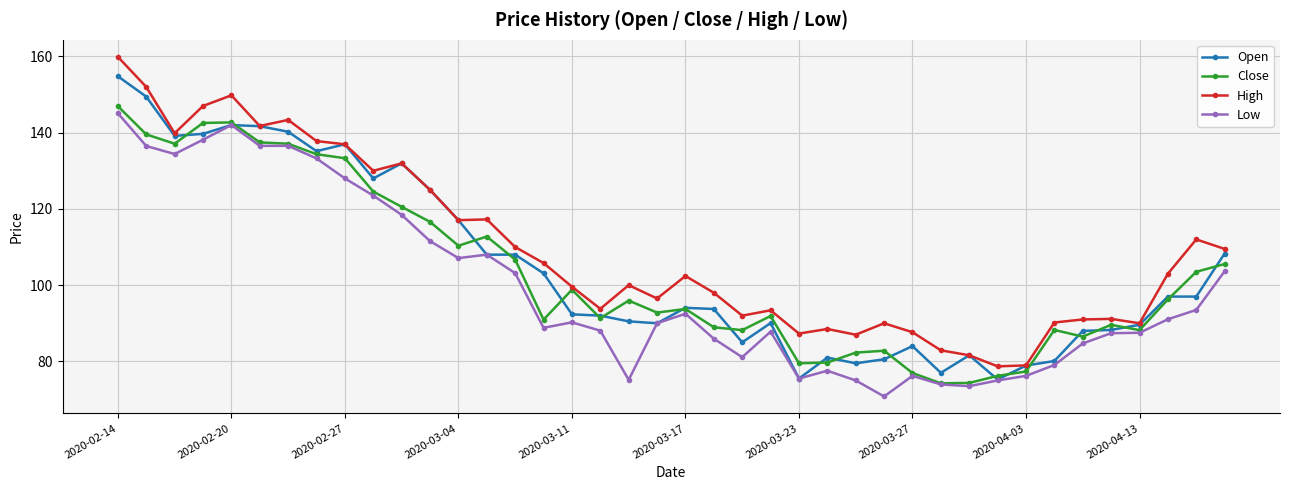

What is the minimum value for Low?

70.8